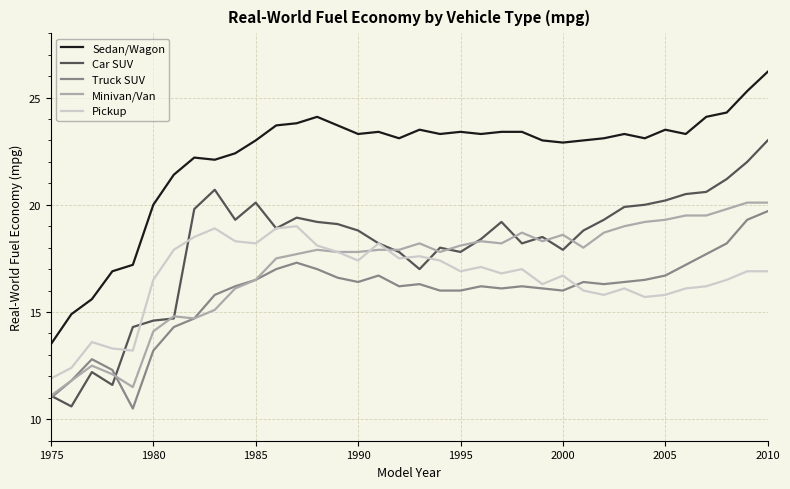

True or false: Sedan/Wagon and Pickup intersect in this chart.

False